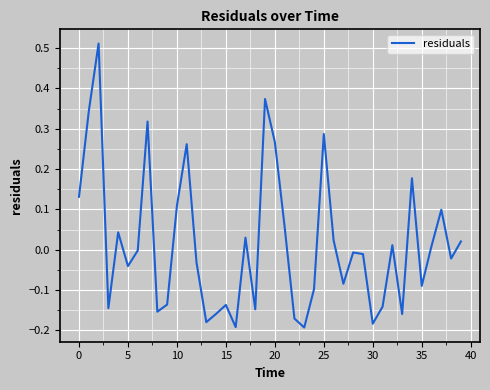

What is the sum of all values?

0.6